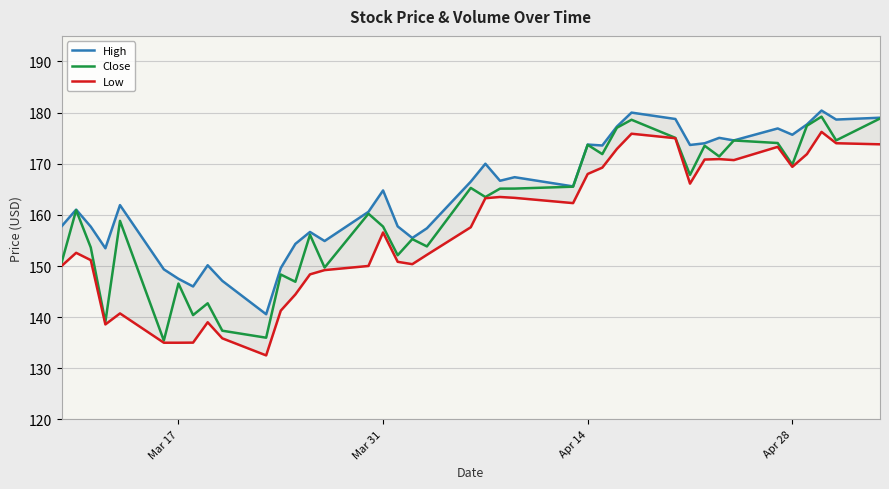

What is the lowest value of the Close series?

135.4